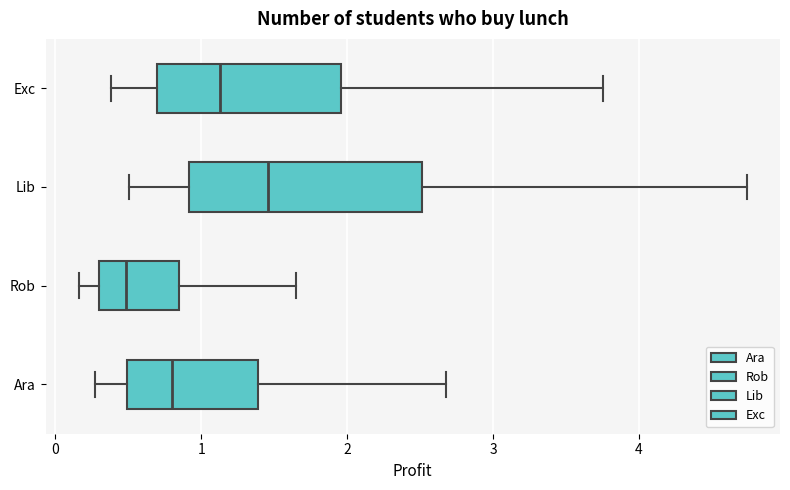

Where does the left whisker of the box for Exc end on the x-axis? The values are not printed on the chart, so give them approximately, as read against the axis.

0.4